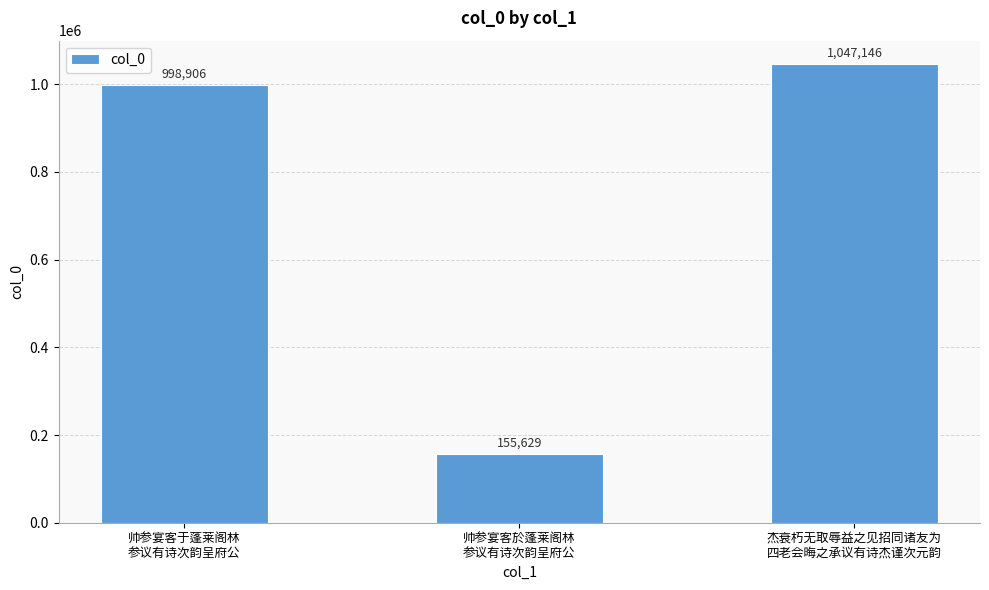

List the labels in order of value, largest first.

杰衰朽无取辱益之见招同诸友为
四老会晦之承议有诗杰谨次元韵, 帅参宴客于蓬莱阁林
参议有诗次韵呈府公, 帅参宴客於蓬莱阁林
参议有诗次韵呈府公